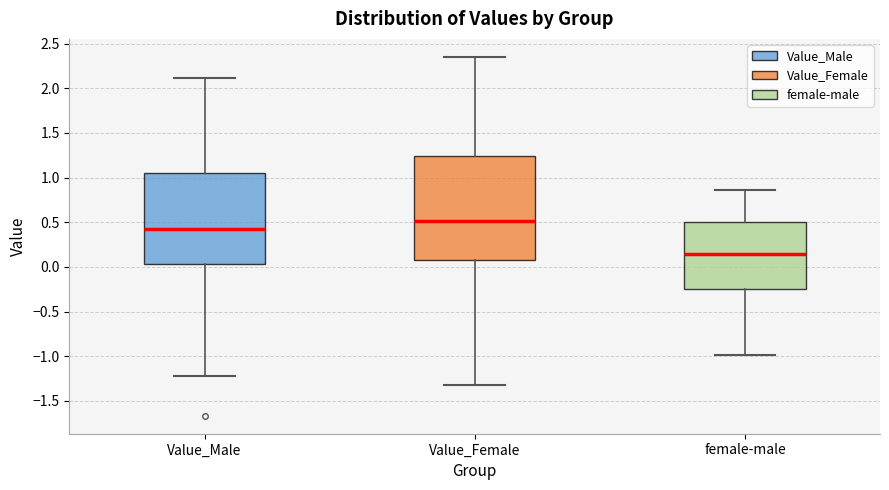

Reading left to right, read every box against the y-axis: the position of its median line, the range the box covers, and the ends of its whiskers. The values are not printed on the chart, so give them approximately, as read against the axis.

Value_Male: median 0.45, box 0.05 to 1.05, whiskers -1.25 to 2.10
Value_Female: median 0.50, box 0.10 to 1.25, whiskers -1.35 to 2.35
female-male: median 0.15, box -0.25 to 0.50, whiskers -1.00 to 0.85